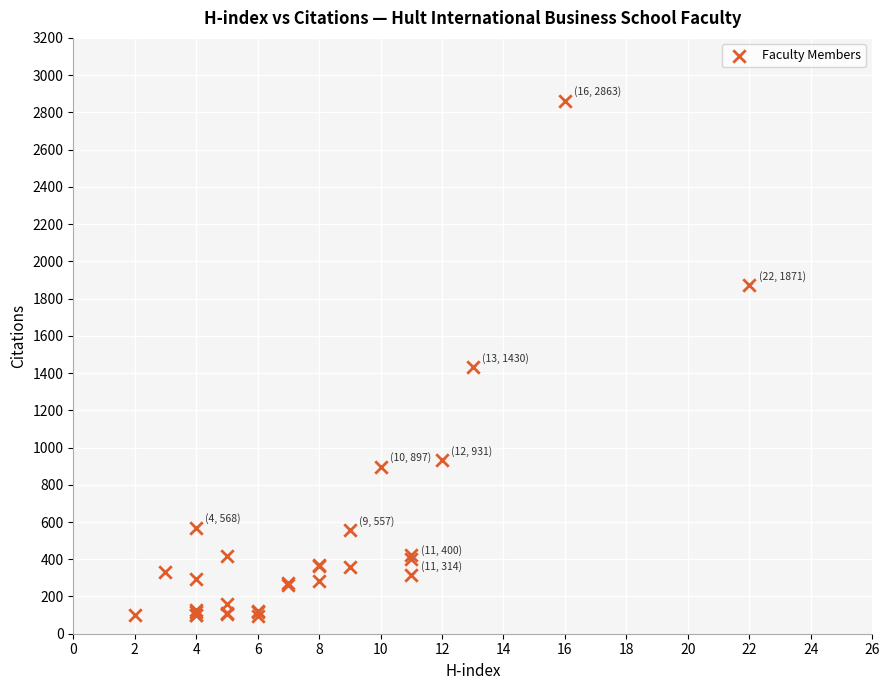

What Y value in the scatter plot is closest to 1478?

1430